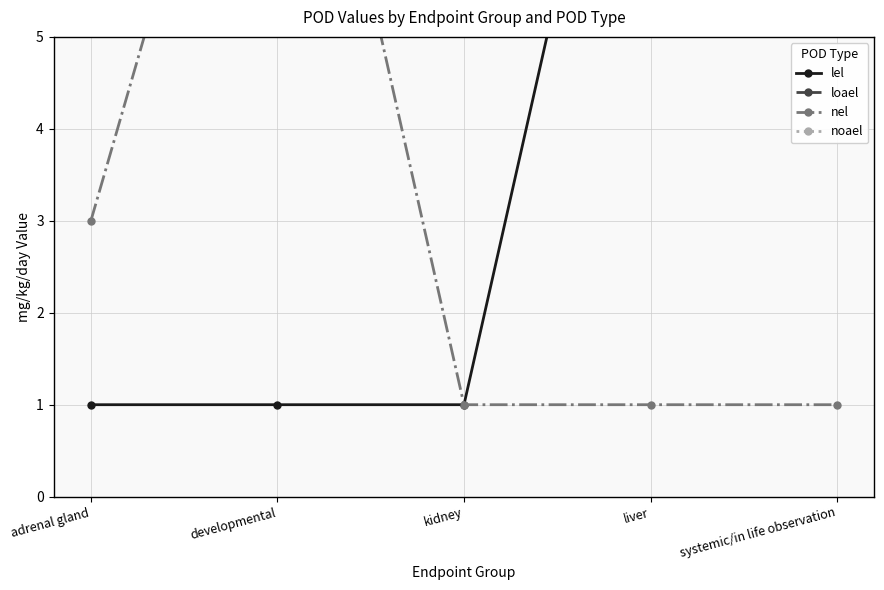

At how many categories does at least one series exceed 9?

5